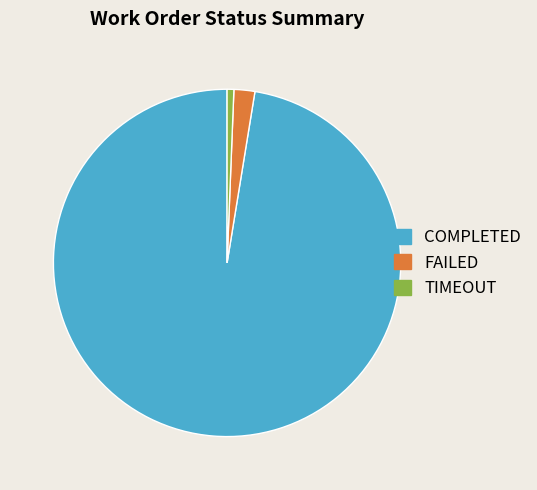

Which slice is the largest?

COMPLETED